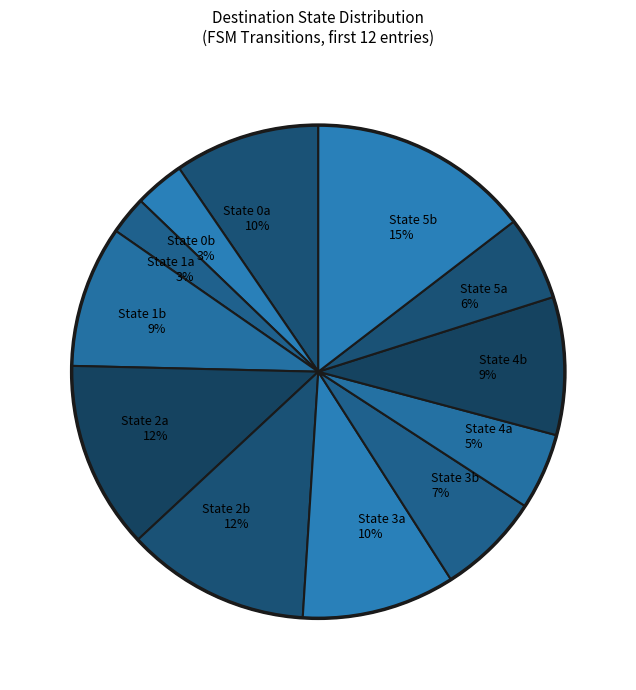

What percentage is the State 0a 10% slice, to the nearest percent?

10%